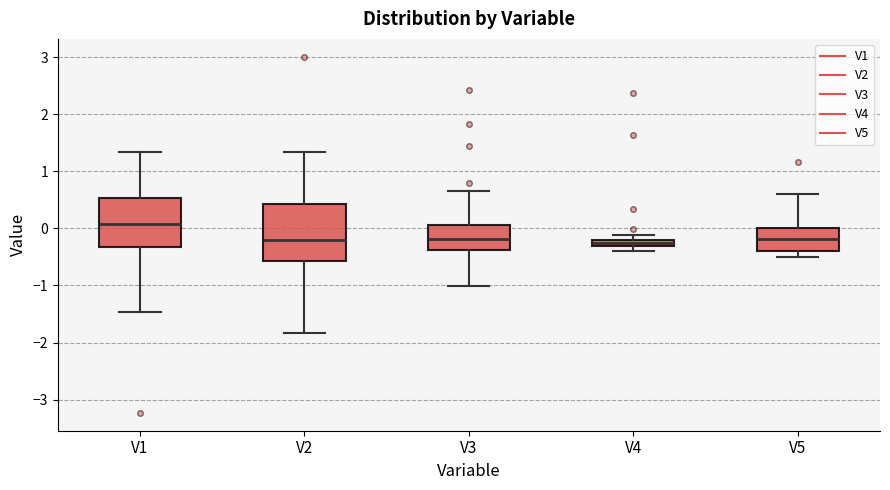

Comparing the boxes themselves (not the whiskers), which one is the tallest?

V2